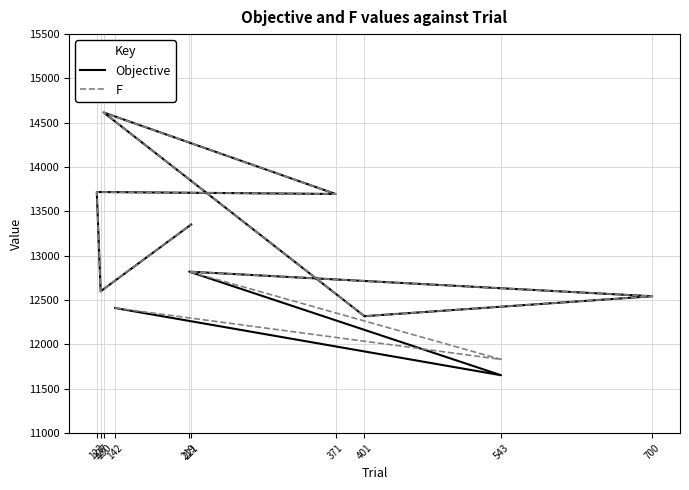

What is the smallest value displayed?

11651.4